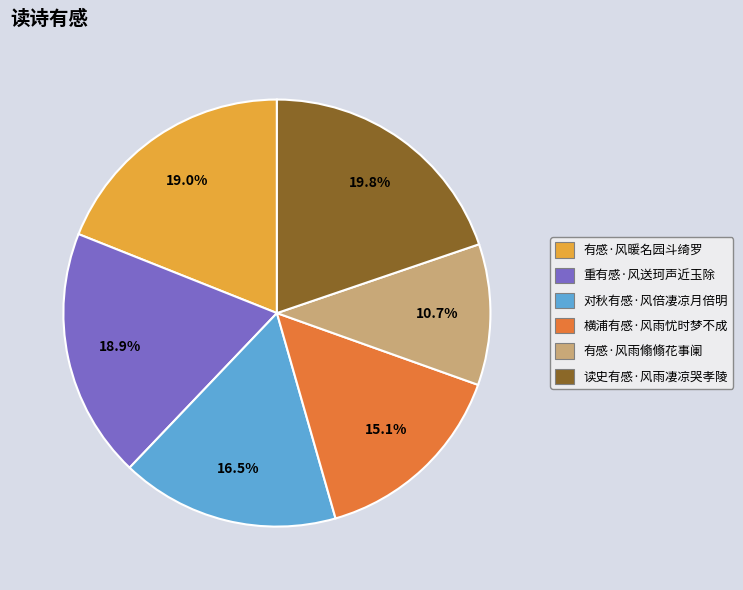

To the nearest percent, what is the difference between the 对秋有感·风倍凄凉月倍明 and 横浦有感·风雨忧时梦不成 slice percentages?

1%